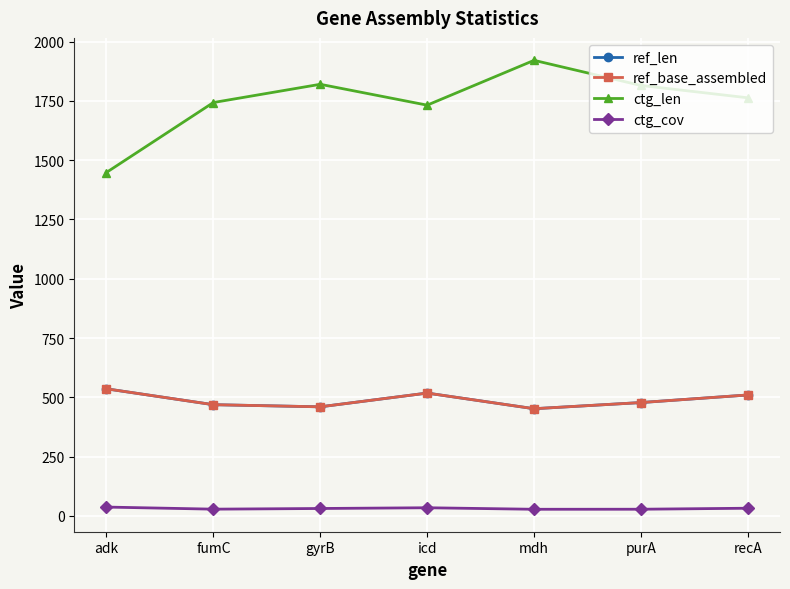

Is this an area chart (filled region under the line)?

No